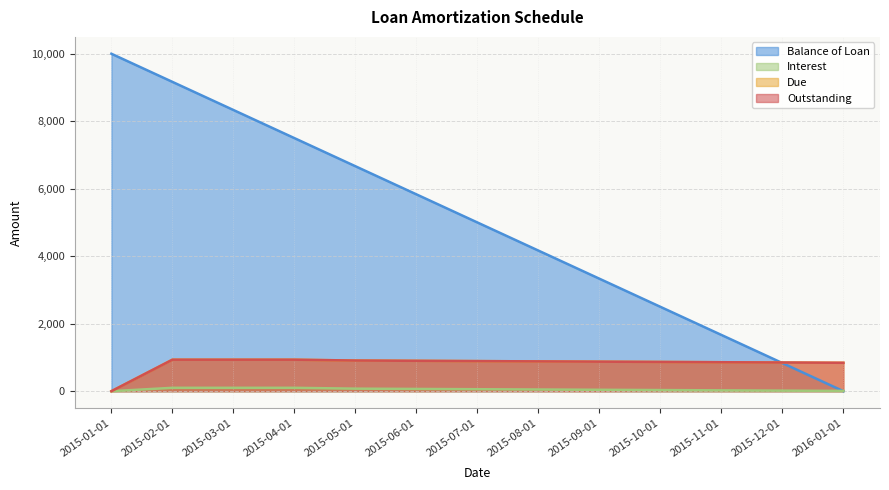

What is the difference between the second highest and minimum values in the Outstanding series?

933.3